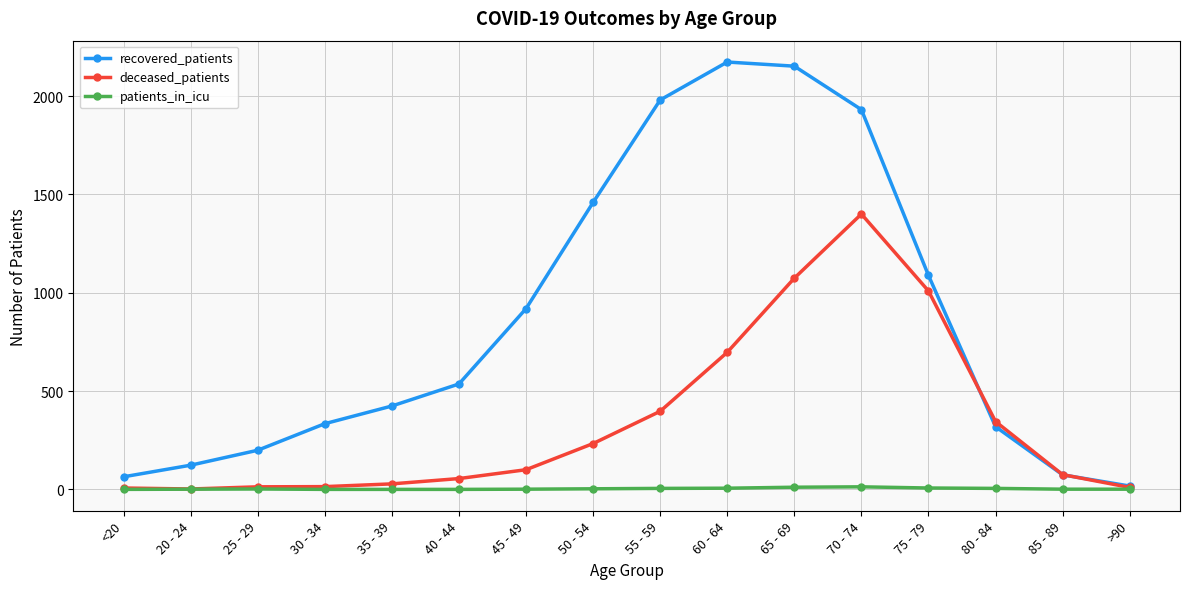

What is the spread (max minus min) of values at 70 - 74?

1918